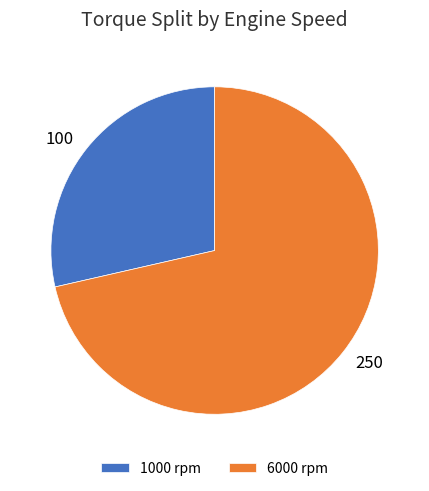

Combined, do 1000 rpm and 6000 rpm account for over 50%?

Yes